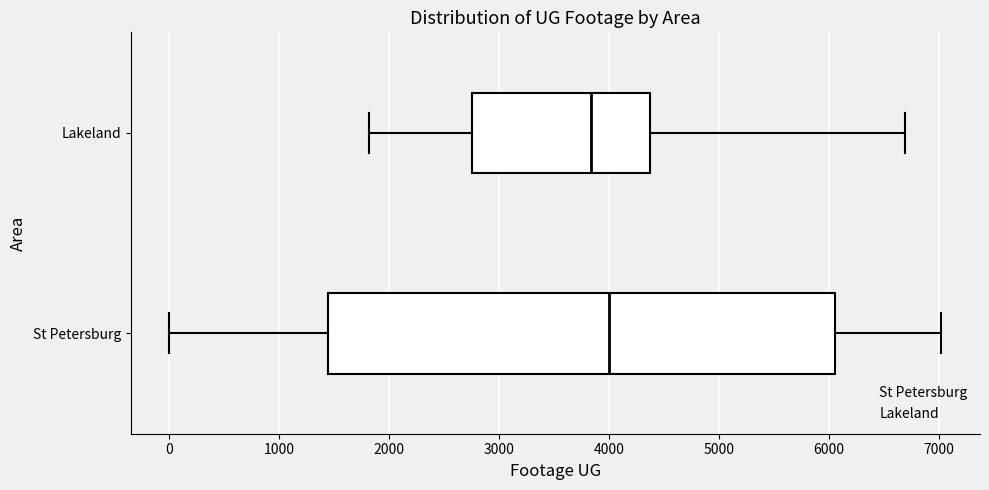

Reading bottom to top, transcribe this box plot: for each box, give where its median line is, the range the box spans, and where its two whiskers end, as read against the x-axis. The values are not printed on the chart, so give them approximately, as read against the axis.

St Petersburg: median 4000, box 1400 to 6100, whiskers 0 to 7000
Lakeland: median 3800, box 2700 to 4400, whiskers 1800 to 6700